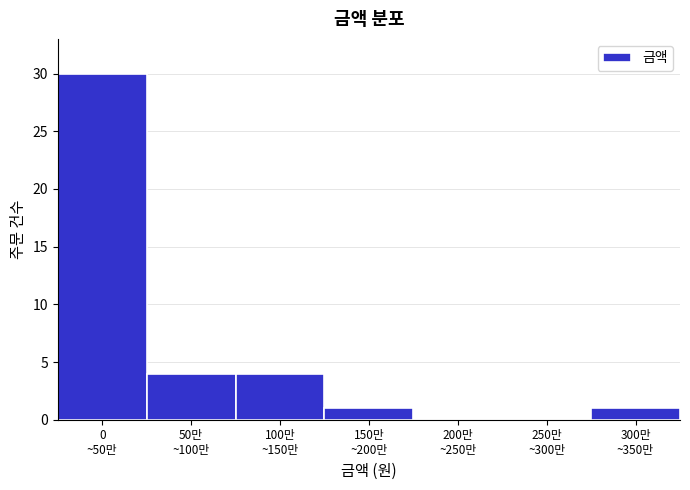

What is the sum of all values?

40